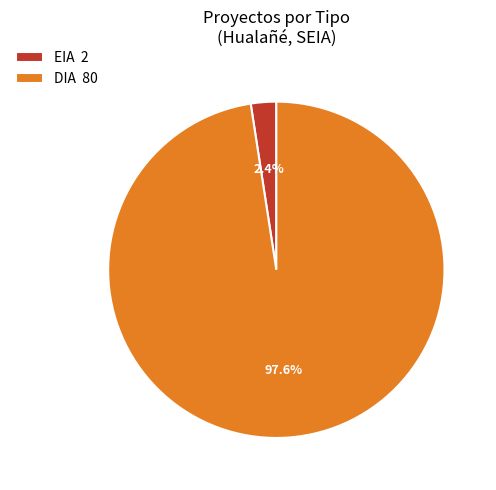

Between EIA and DIA, which is larger?

DIA